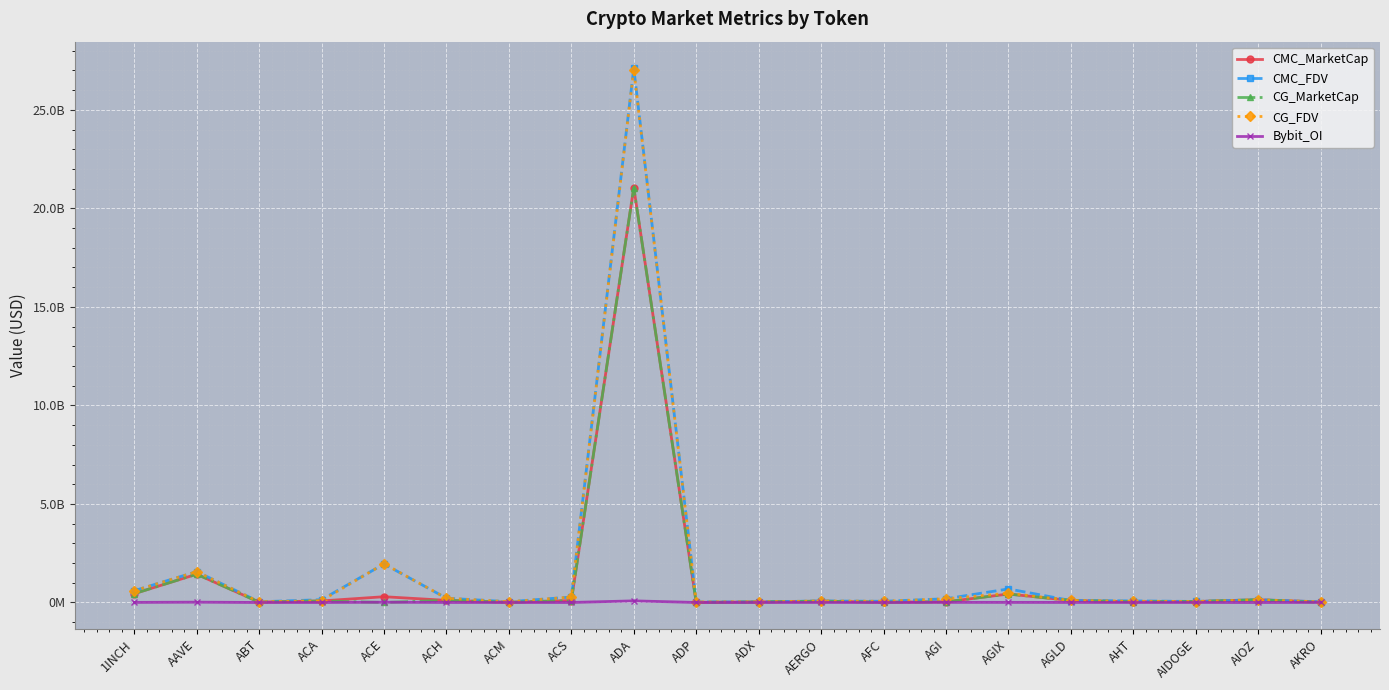

What are all the series names shown in the legend?

CMC_MarketCap, CMC_FDV, CG_MarketCap, CG_FDV, Bybit_OI